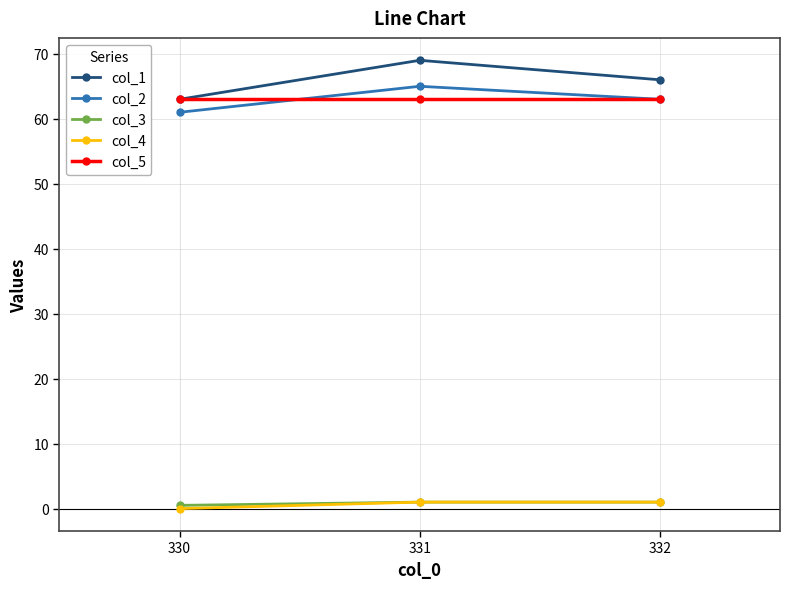

What is the maximum value for col_1?

69.0